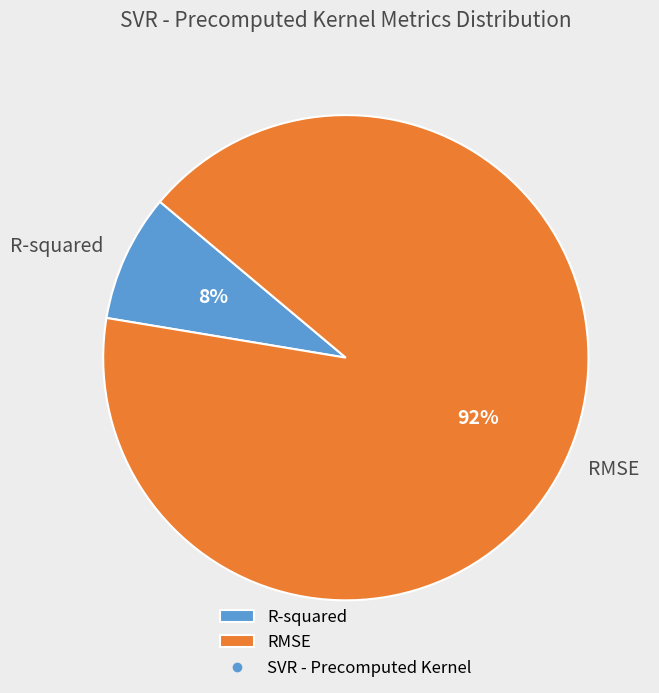

To the nearest percent, what portion does RMSE represent?

92%